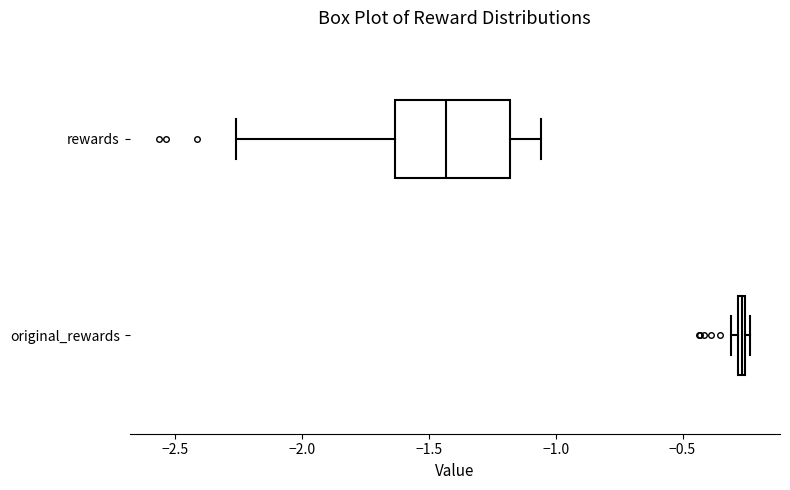

Where is the right edge of the box for rewards on the x-axis? The values are not printed on the chart, so give them approximately, as read against the axis.

-1.20